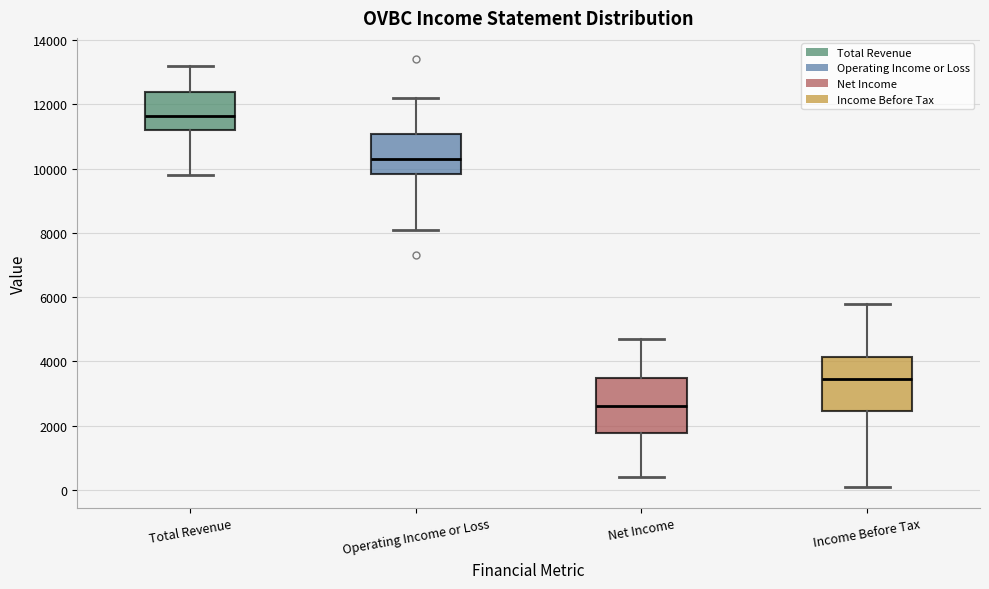

Reading left to right, transcribe this box plot: for each box, give where its median line is, the range the box spans, and where its two whiskers end, as read against the y-axis. The values are not printed on the chart, so give them approximately, as read against the axis.

Total Revenue: median 11600, box 11200 to 12400, whiskers 9800 to 13200
Operating Income or Loss: median 10400, box 9800 to 11000, whiskers 8200 to 12200
Net Income: median 2600, box 1800 to 3400, whiskers 400 to 4800
Income Before Tax: median 3400, box 2400 to 4200, whiskers 200 to 5800